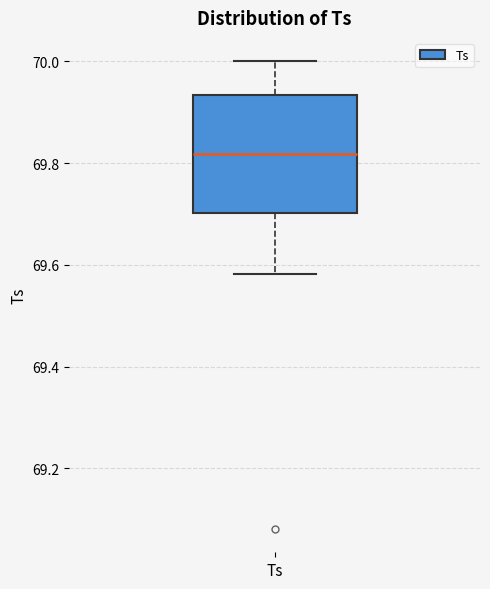

Transcribe this box plot: give where the median line is, the range the box spans, and where the two whiskers end, as read against the y-axis. The values are not printed on the chart, so give them approximately, as read against the axis.

median 69.82, box 69.70 to 69.94, whiskers 69.58 to 70.00